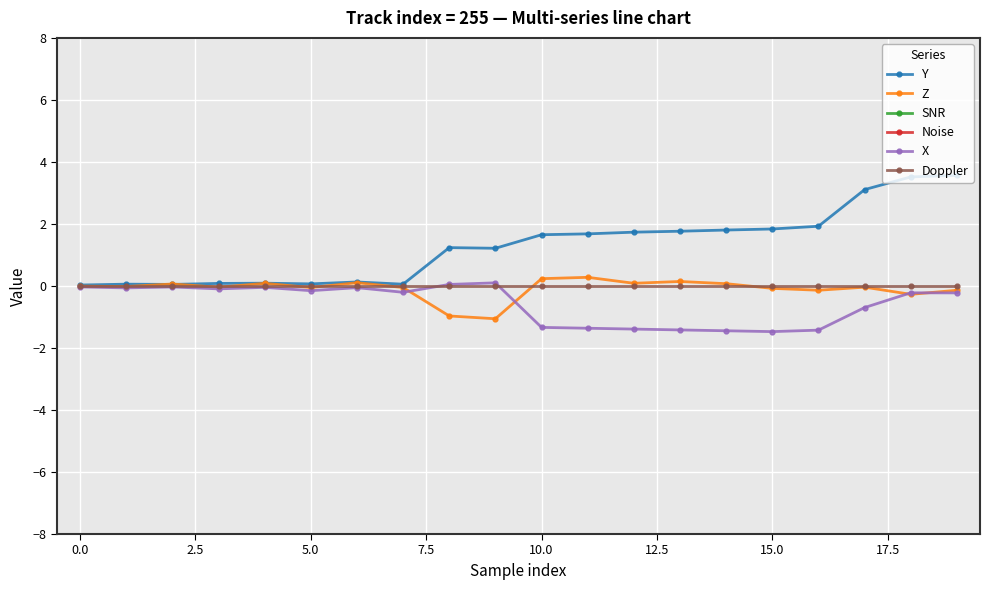

True or false: X has more than 2 interior local peaks.

True